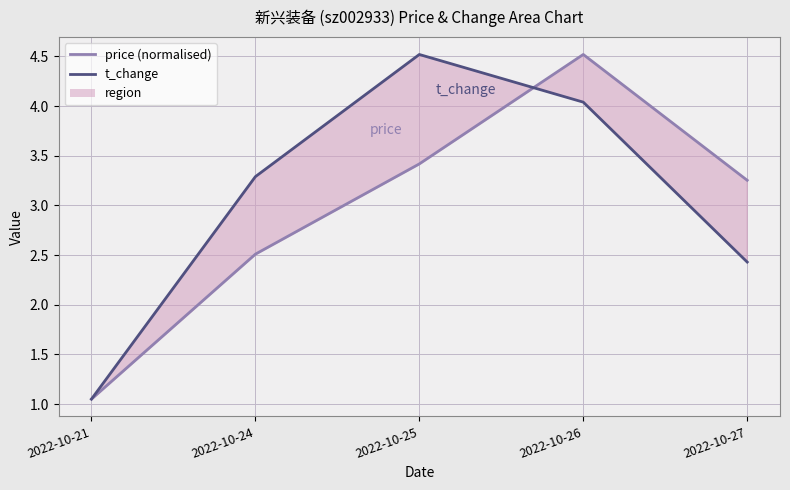

Which has a higher value, 2022-10-25 or 2022-10-21?

2022-10-25